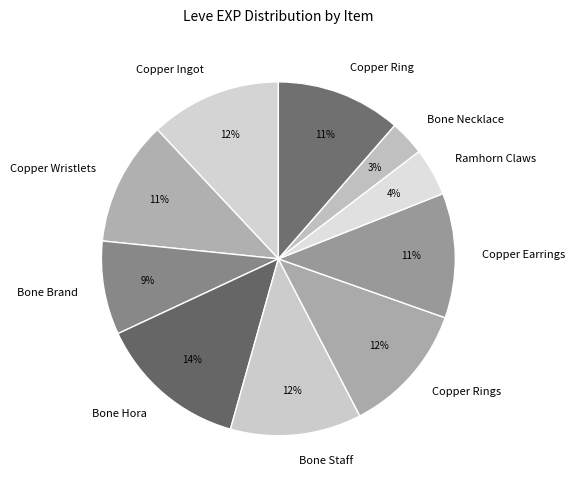

True or false: Copper Earrings accounts for 11% of the total.

True